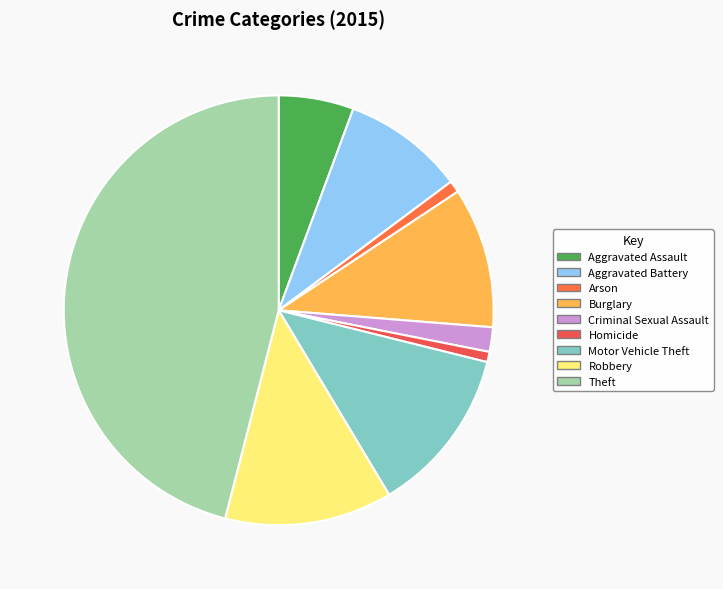

Count the number of slices in the pie.

9